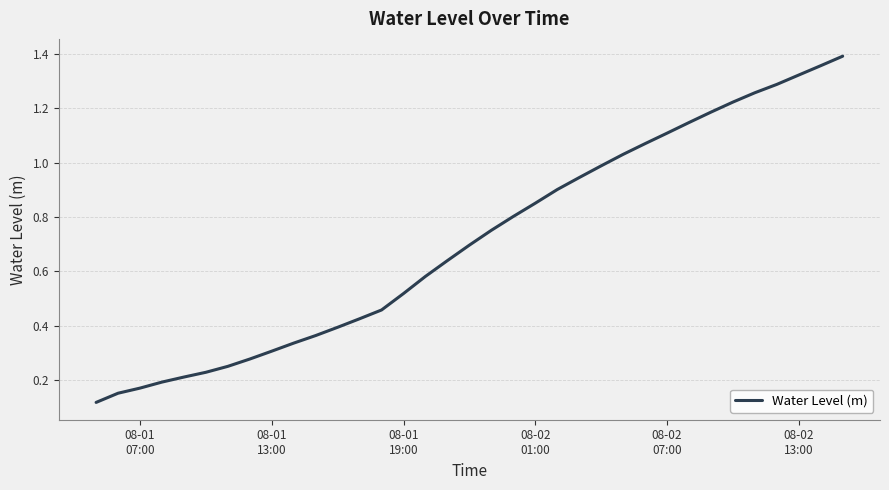

Count the number of categories in the chart.

35